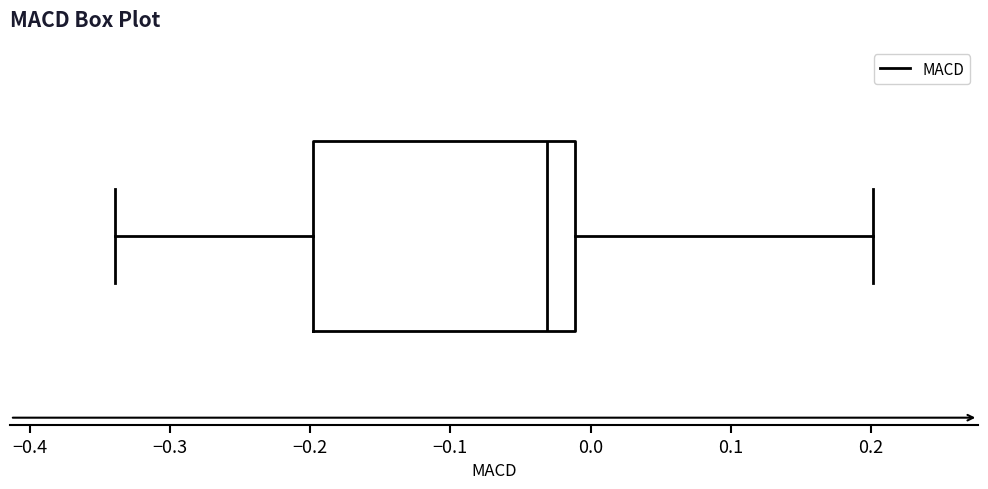

Where does the left whisker of the box end on the x-axis? The values are not printed on the chart, so give them approximately, as read against the axis.

-0.34